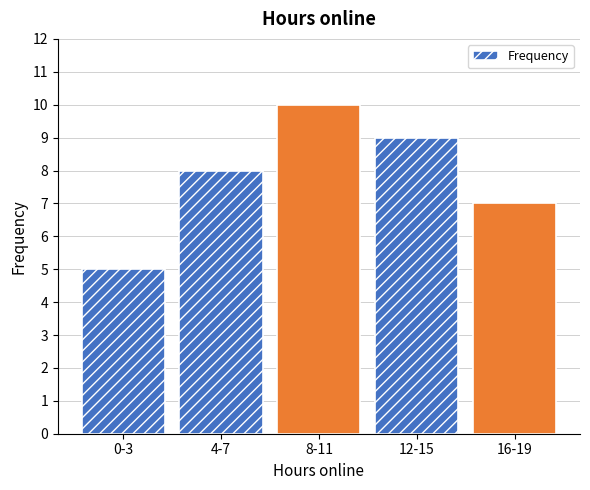

Reading left to right, list all the values displayed in this chart.

5	8	10	9	7